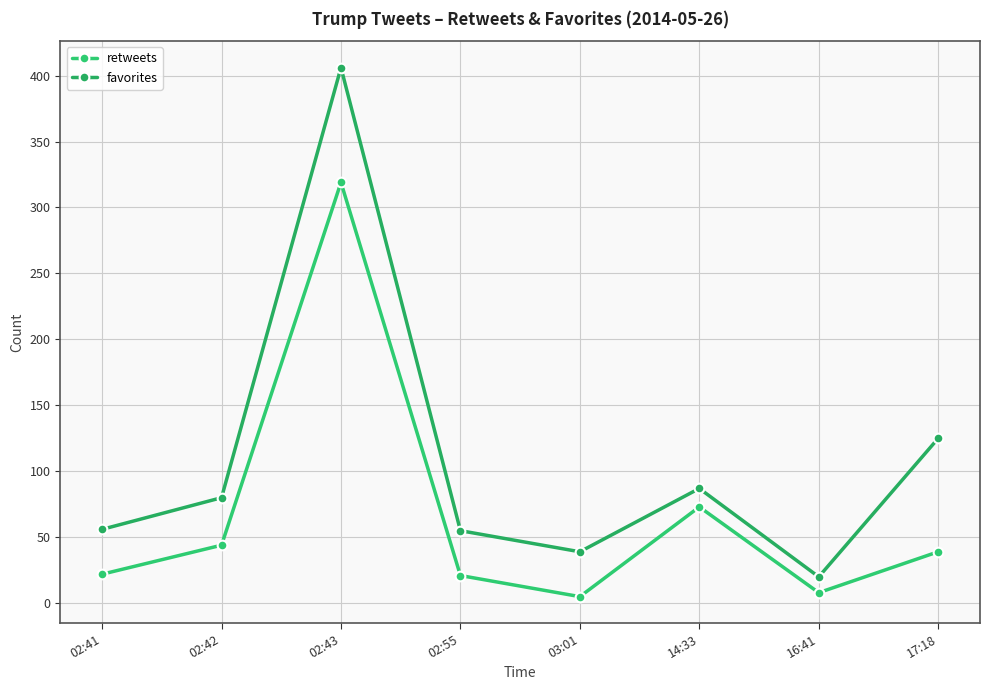

Rank the series by their maximum value, from highest to lowest.

favorites, retweets